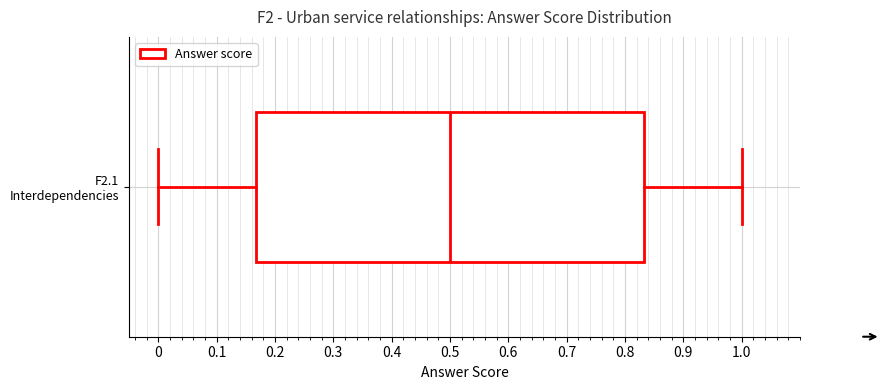

Read this box plot against the x-axis: the position of the median line, the range covered by the box, and the ends of both whiskers. The values are not printed on the chart, so give them approximately, as read against the axis.

median 0.50, box 0.17 to 0.83, whiskers 0.00 to 1.00